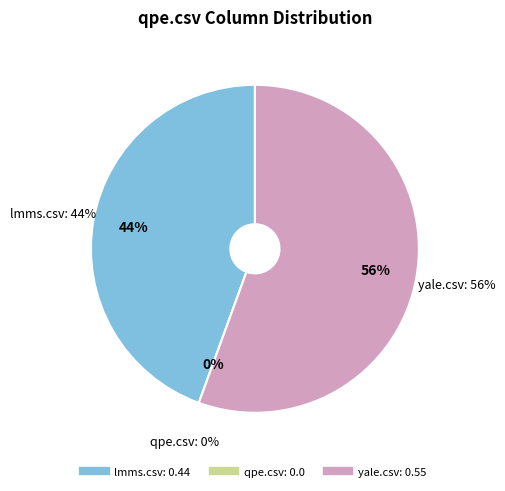

What is the majority slice?

yale.csv